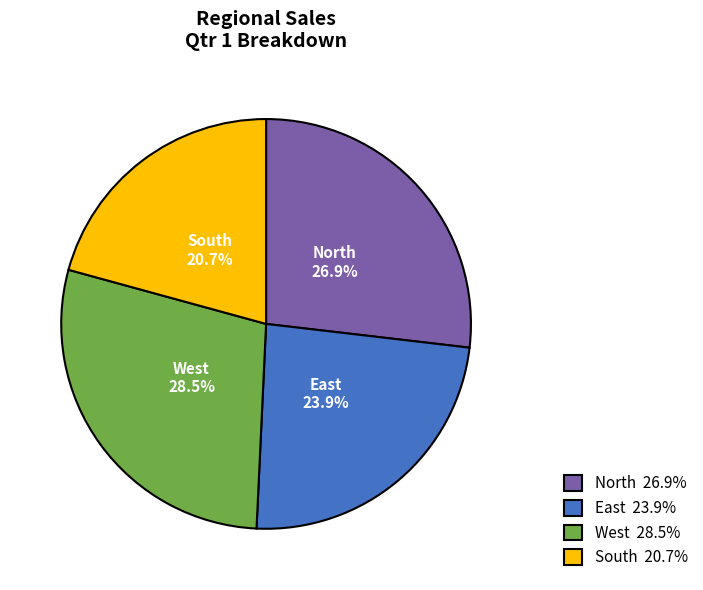

What percentage is NOT represented by North?

73.1%